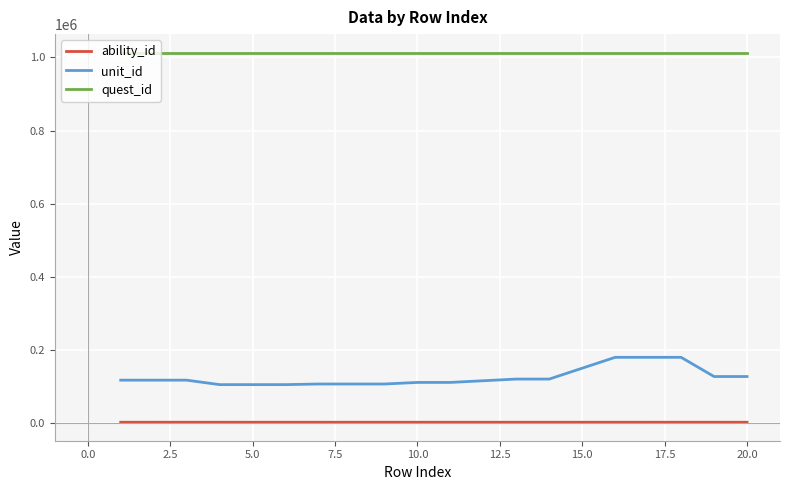

How many lines are shown in the chart?

3